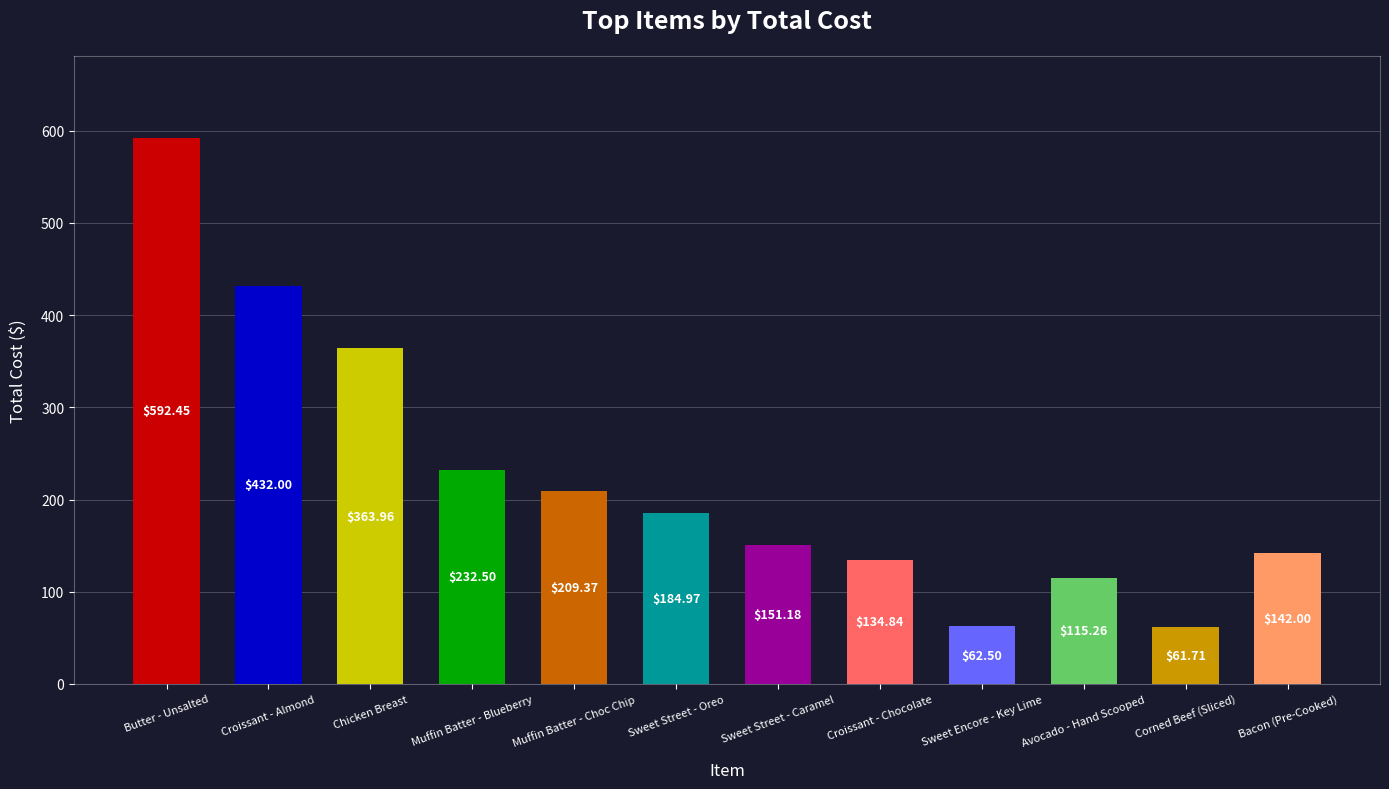

What is the label of the 3rd bar from the left?

Chicken Breast